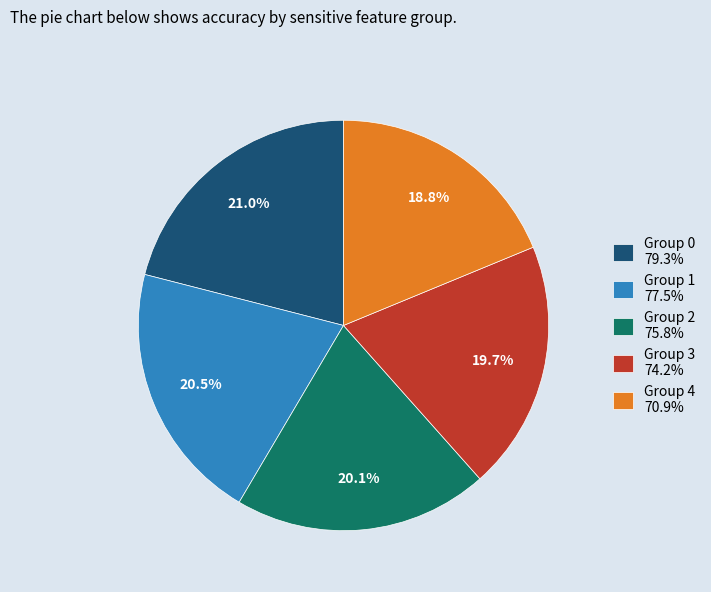

Is there a majority slice in this chart?

No